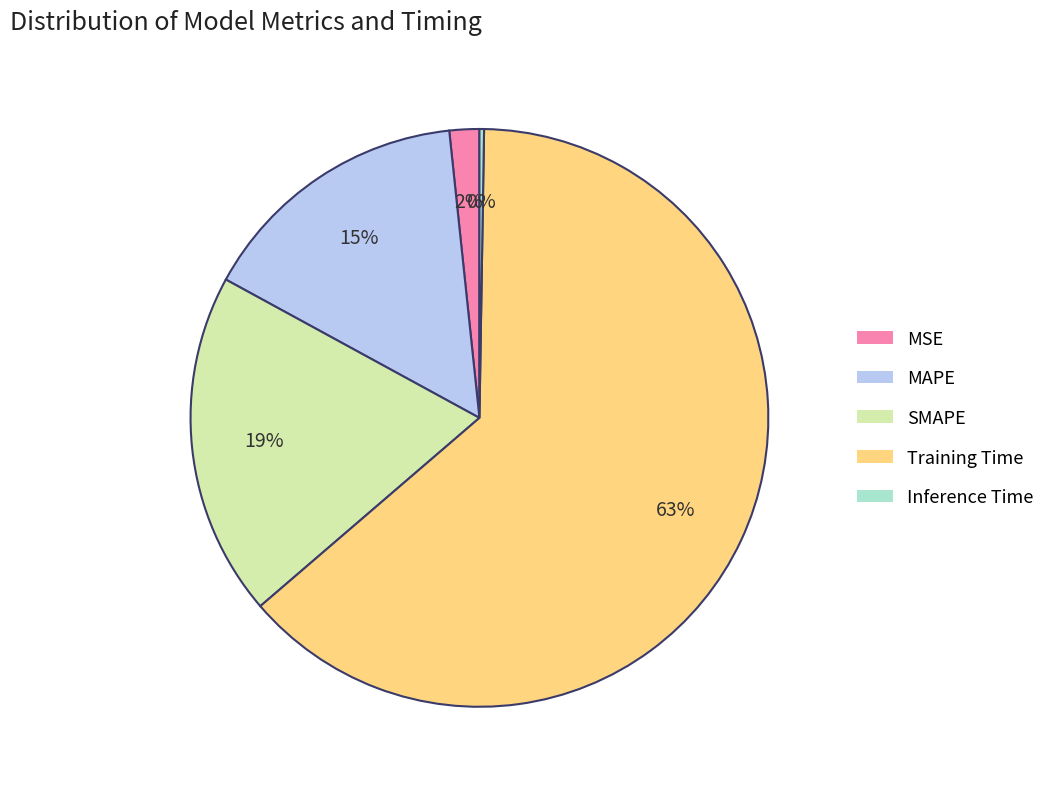

To the nearest percent, what is the average slice percentage?

20%